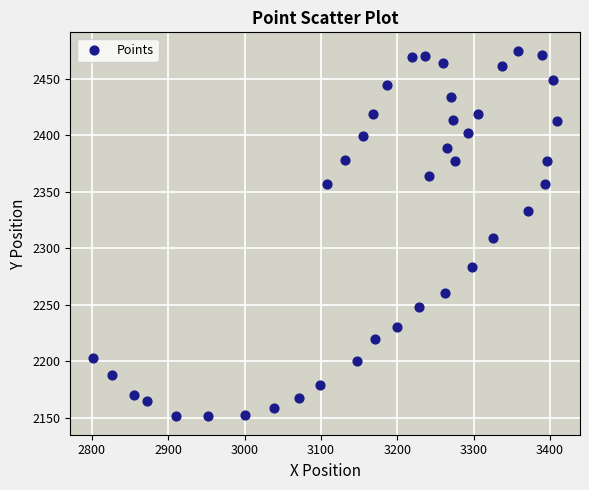

What is the range of X values (max minus min)?

607.1